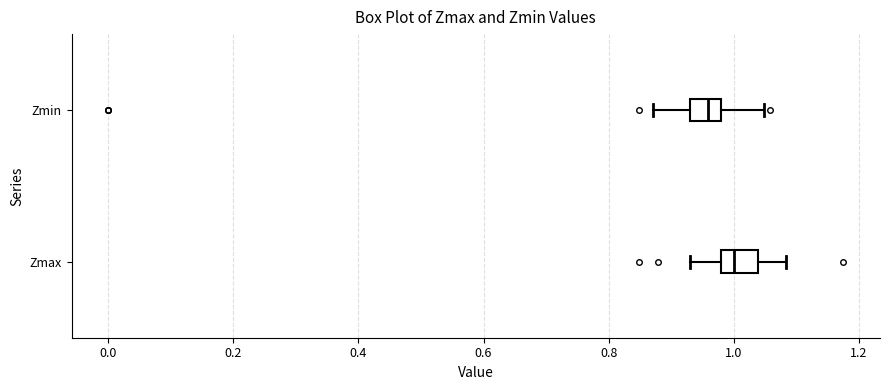

Reading bottom to top, read every box against the x-axis: the position of its median line, the range the box covers, and the ends of its whiskers. The values are not printed on the chart, so give them approximately, as read against the axis.

Zmax: median 1.00, box 0.98 to 1.04, whiskers 0.94 to 1.08
Zmin: median 0.96, box 0.94 to 0.98, whiskers 0.88 to 1.04